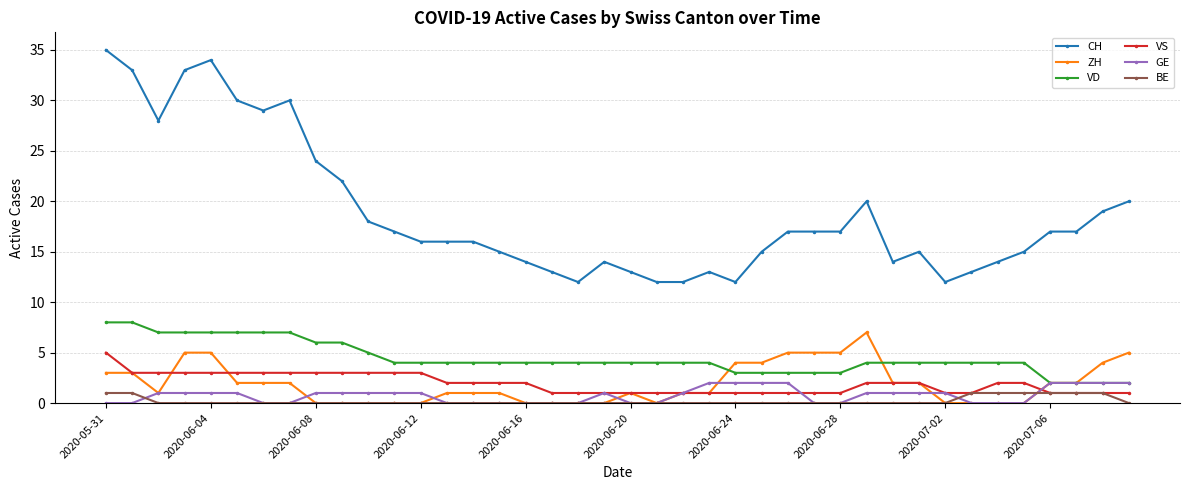

What is the highest value of the CH series?

35